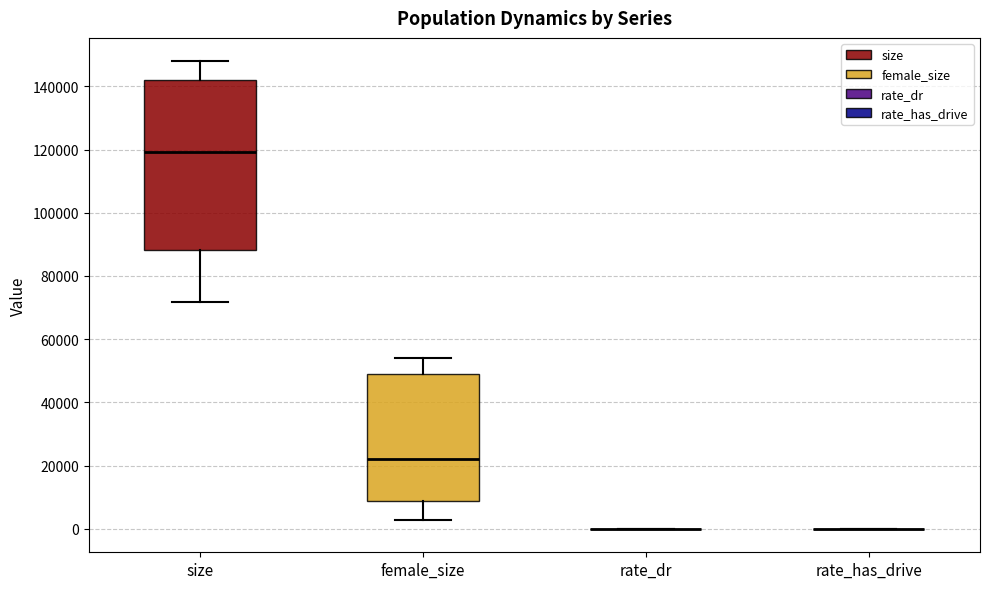

Reading left to right, transcribe this box plot: for each box, give where its median line is, the range the box spans, and where its two whiskers end, as read against the y-axis. The values are not printed on the chart, so give them approximately, as read against the axis.

size: median 120000, box 88000 to 142000, whiskers 72000 to 148000
female_size: median 22000, box 8000 to 48000, whiskers 2000 to 54000
rate_dr: box collapsed to a line at 0, whiskers 0 to 0
rate_has_drive: box collapsed to a line at 0, whiskers 0 to 0